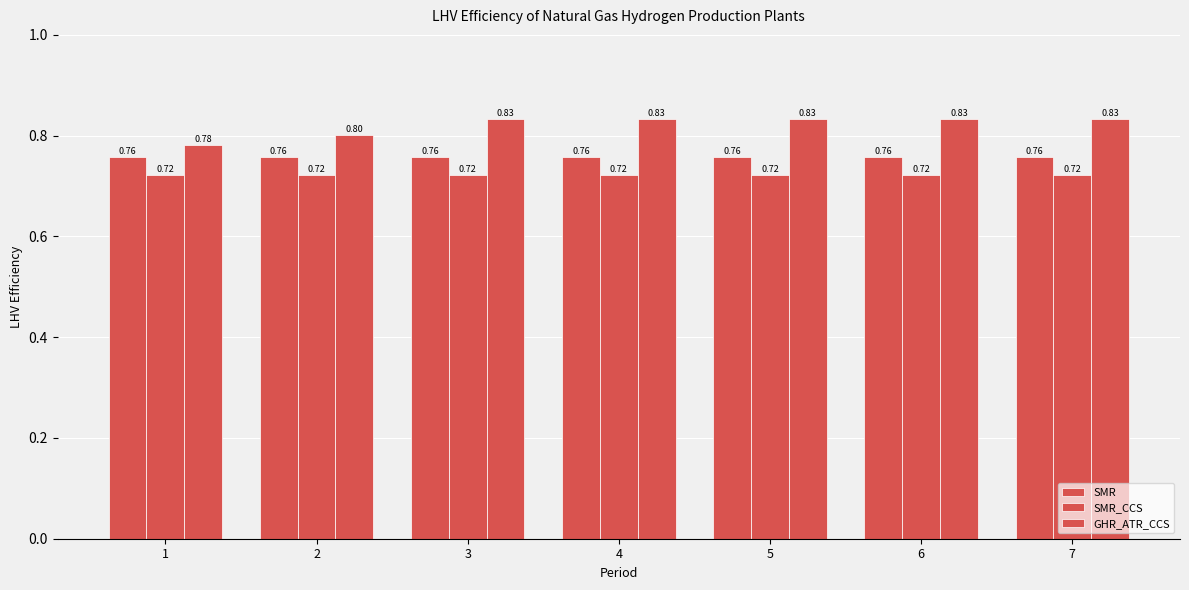

Which series has the largest total across all categories?

GHR_ATR_CCS